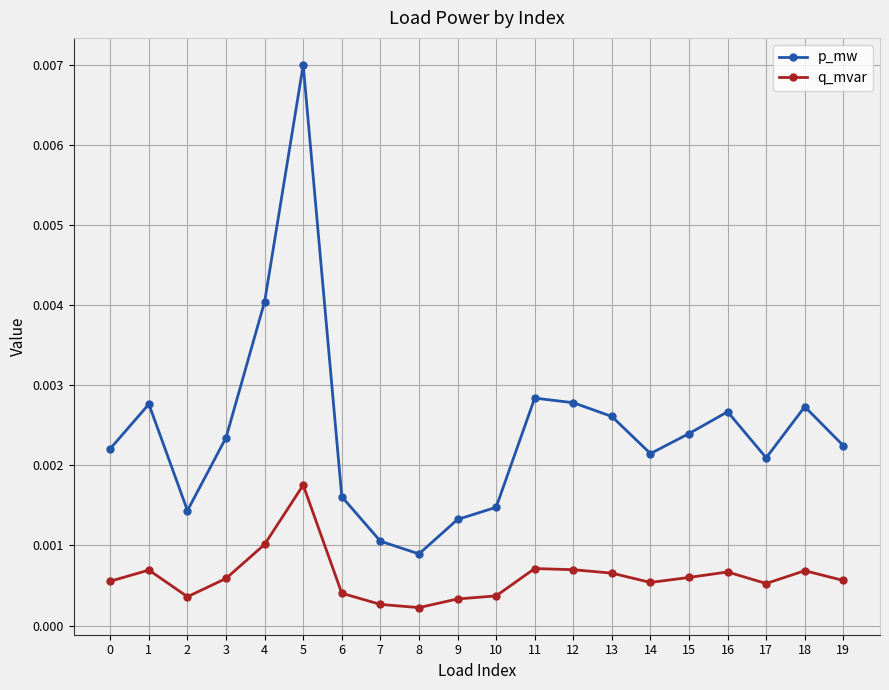

At which category is the sum across all series the highest?

5